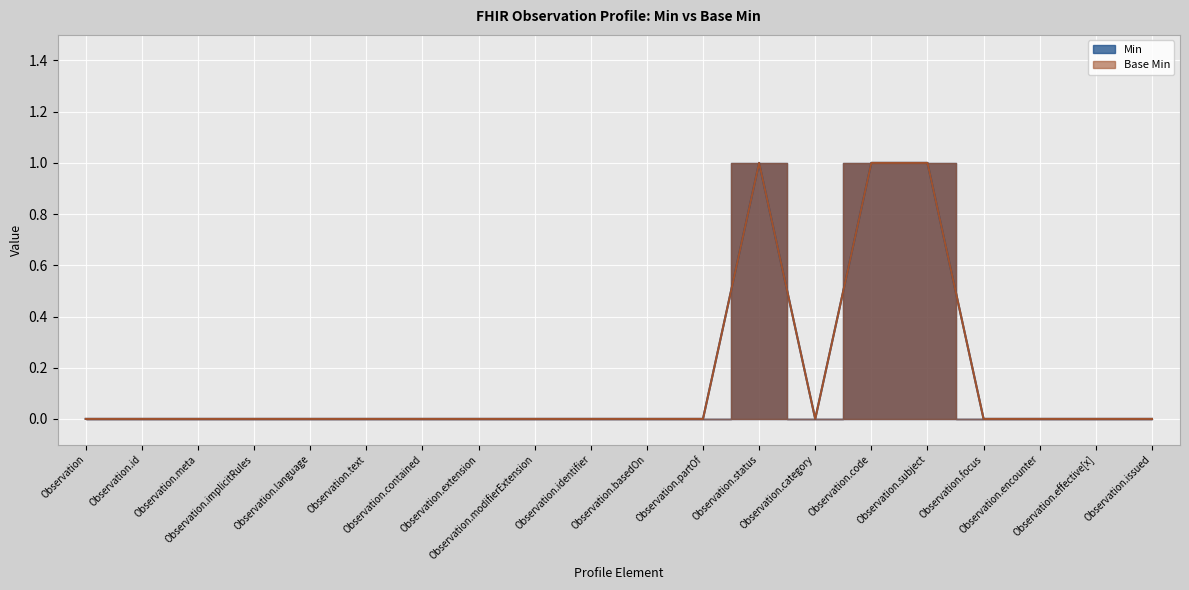

How many lines are shown in the chart?

2